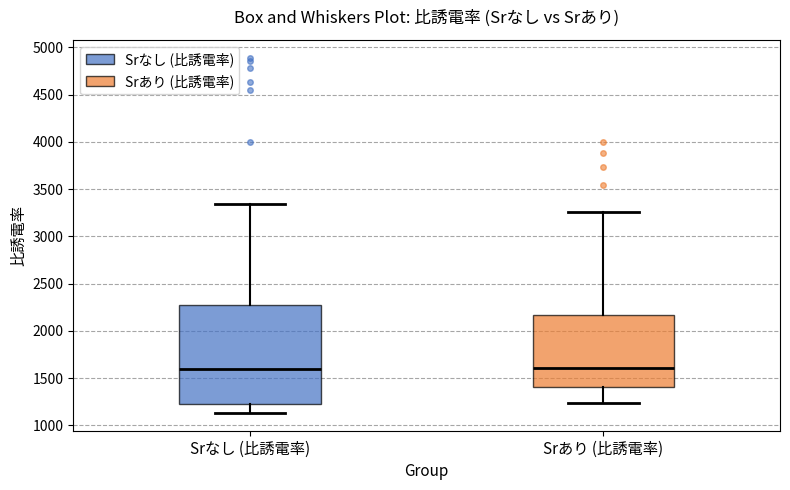

Which box is the tallest, from its lower edge to its upper edge?

Srなし (比誘電率)